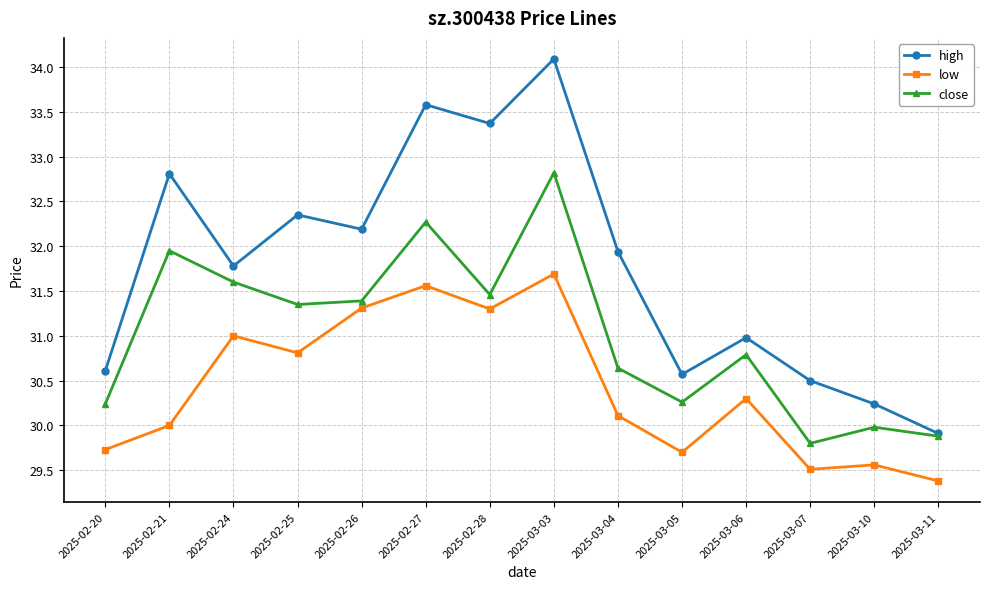

True or false: close has more than 0 interior local peaks.

True